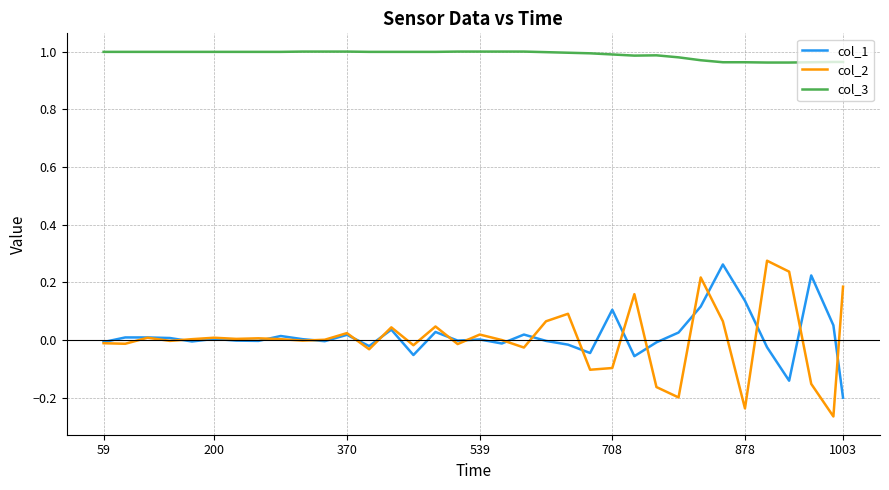

Which series has the largest total across all categories?

col_3